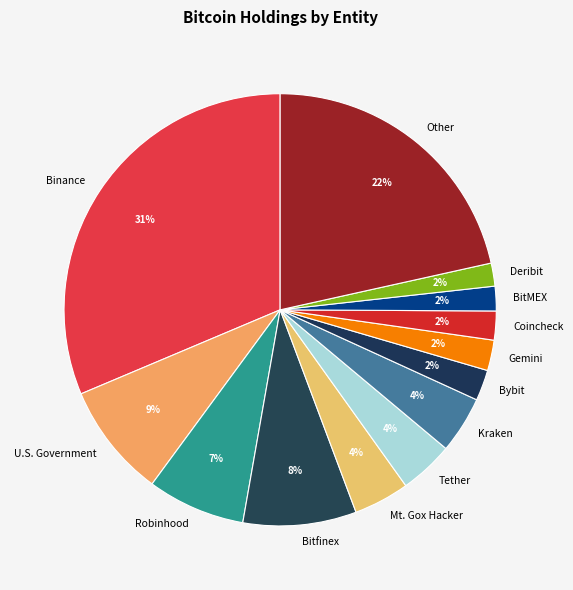

The Robinhood slice represents 7% of the pie. True or false?

True